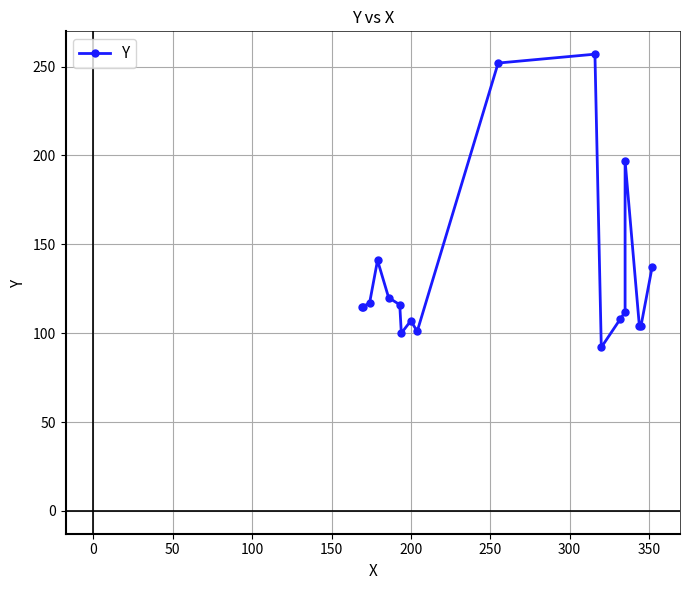

Reading left to right, extract all data points from this chart.

115	115	117	141	120	116	100	107	101	252	257	92	108	112	197	104	104	137